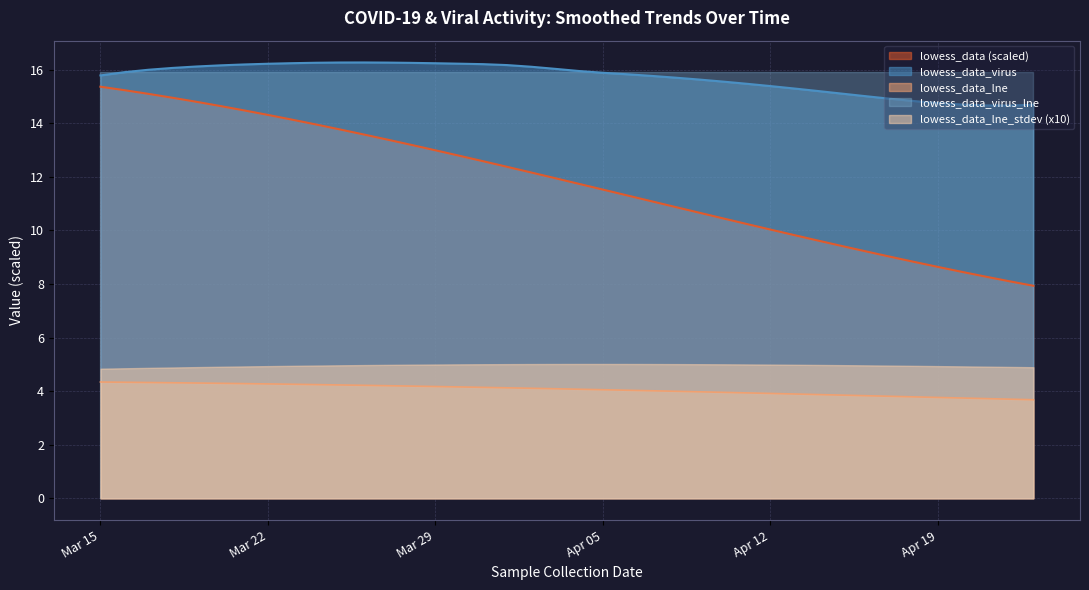

What is the greatest value displayed?

16.3